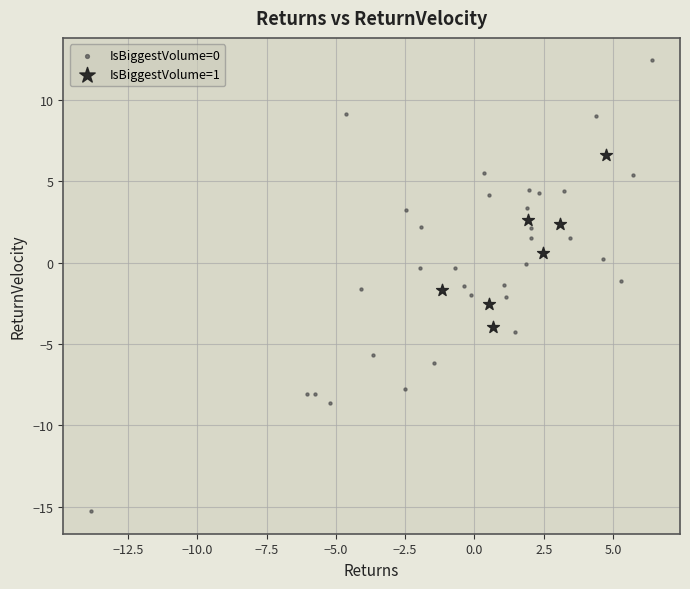

Which series has the largest Y range (max minus min)?

IsBiggestVolume=0